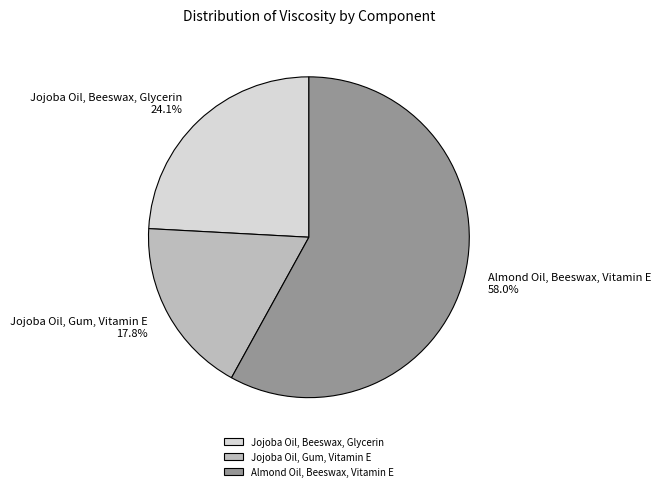

Approximately how many times larger is the value at Jojoba Oil, Beeswax, Glycerin compared to Jojoba Oil, Gum, Vitamin E?

1.4